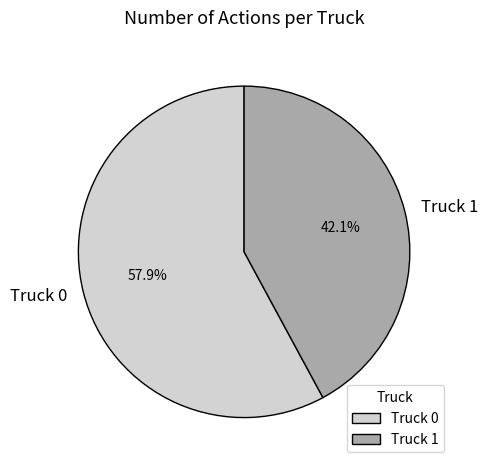

To the nearest percent, what is the difference between the Truck 0 and Truck 1 slice percentages?

16%